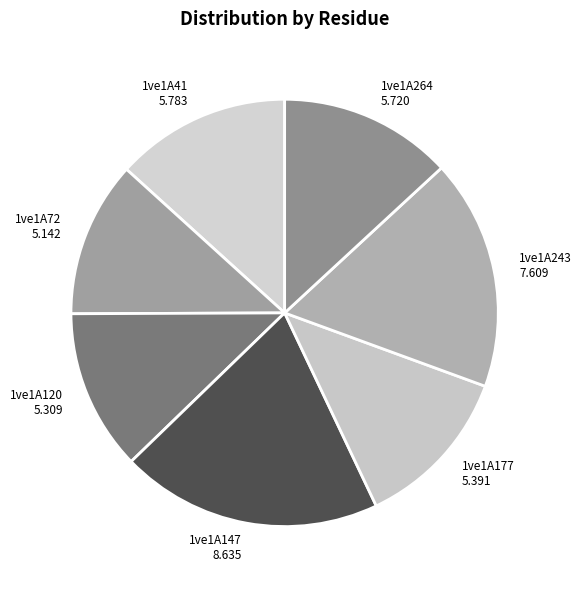

Which has a higher value, 1ve1A120 or 1ve1A147?

1ve1A147